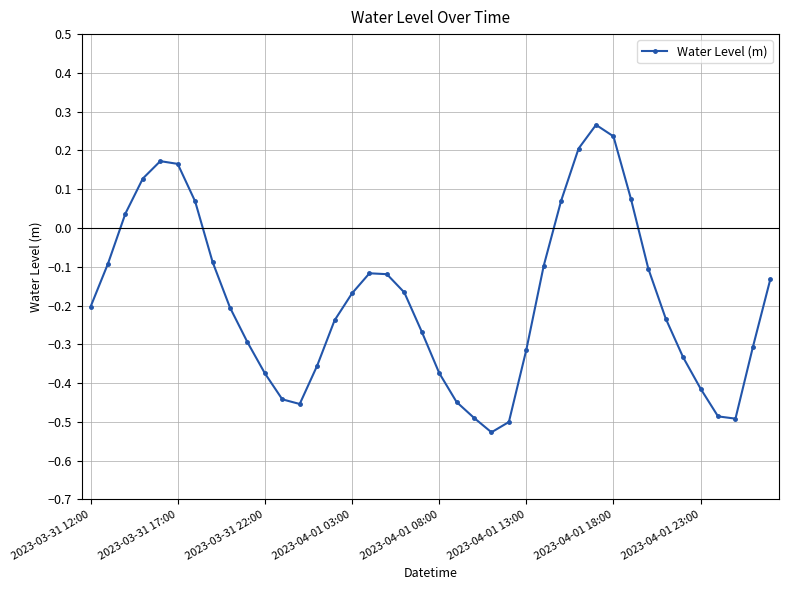

How many interior local peaks (higher than both neighbors) does the data have?

3